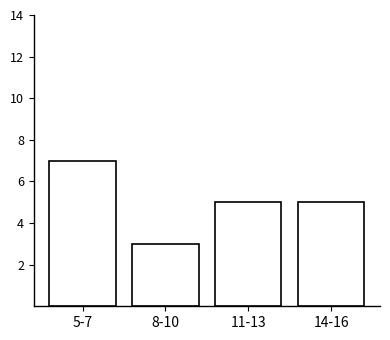

Reading left to right, extract all data points from this chart.

5-7=7	8-10=3	11-13=5	14-16=5